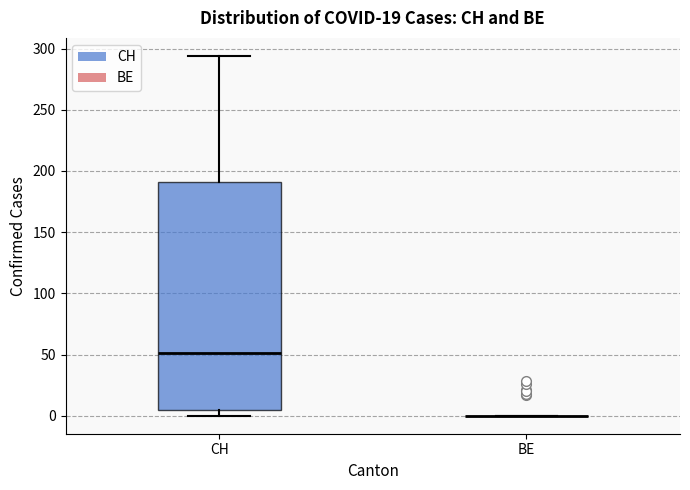

Reading left to right, transcribe this box plot: for each box, give where its median line is, the range the box spans, and where its two whiskers end, as read against the y-axis. The values are not printed on the chart, so give them approximately, as read against the axis.

CH: median 50, box 5 to 190, whiskers 0 to 295
BE: box collapsed to a line at 0, whiskers 0 to 0